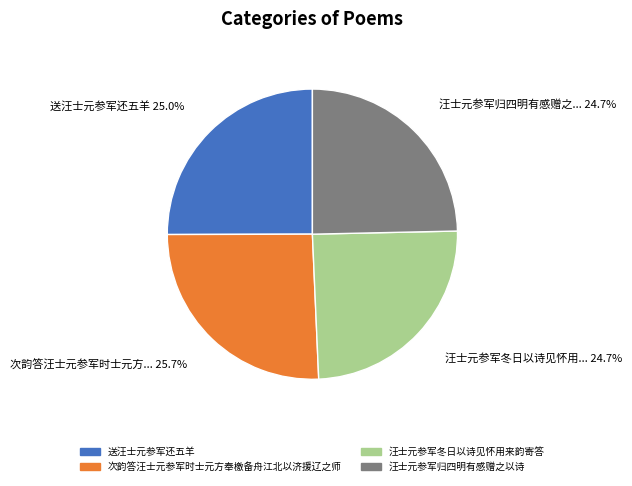

What is the largest slice in the pie chart?

次韵答汪士元参军时士元方奉檄备舟江北以济援辽之师